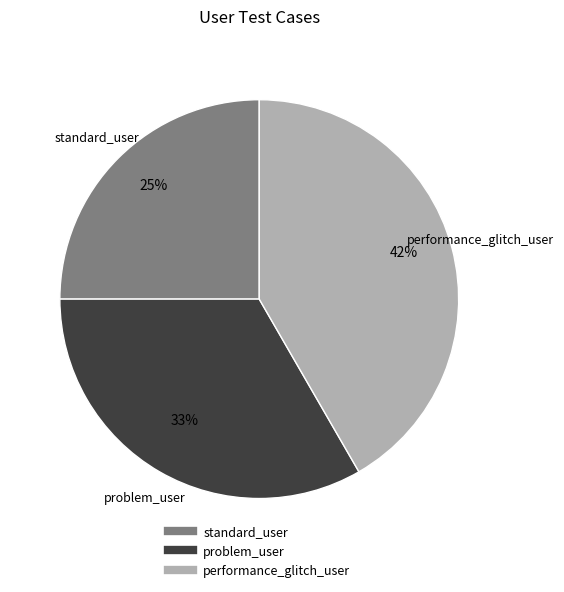

What is the largest slice in the pie chart?

performance_glitch_user